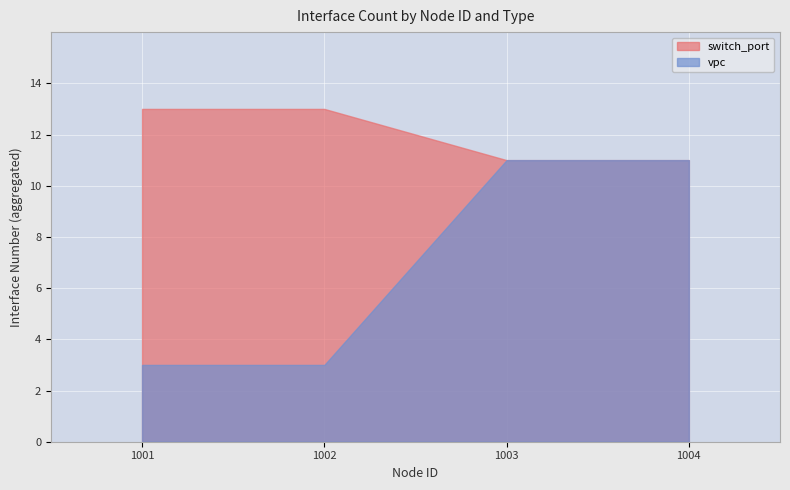

At 1001, list the series in order from smallest to largest.

vpc, switch_port